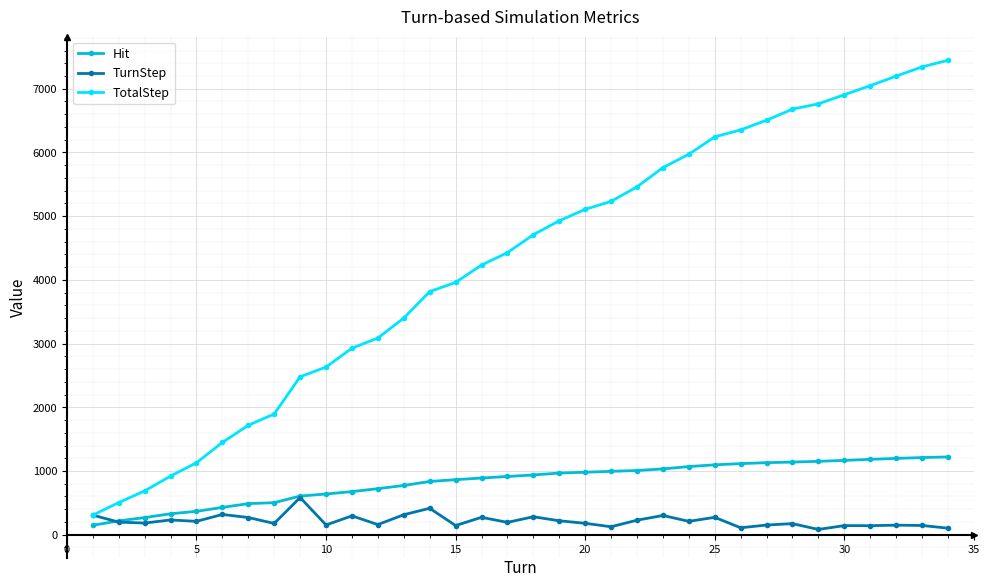

What is the difference between the second highest and minimum values in the TotalStep series?

7036